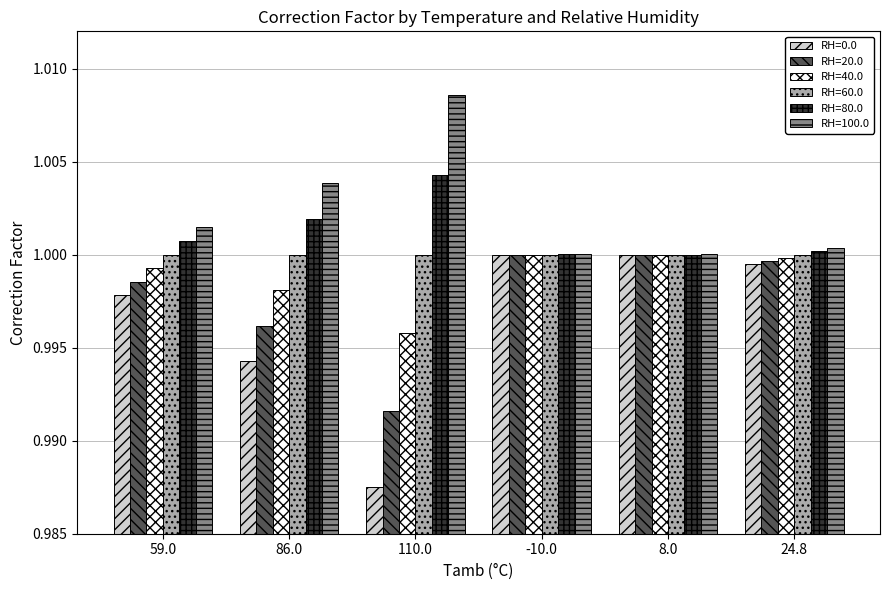

Is it true that RH=20.0 equals 0.3 at -10.0?

False